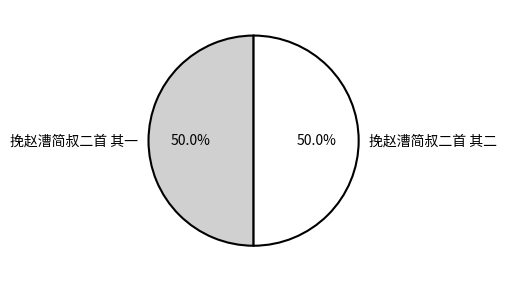

What percentage do 挽赵漕简叔二首 其一 and 挽赵漕简叔二首 其二 together represent?

100.0%